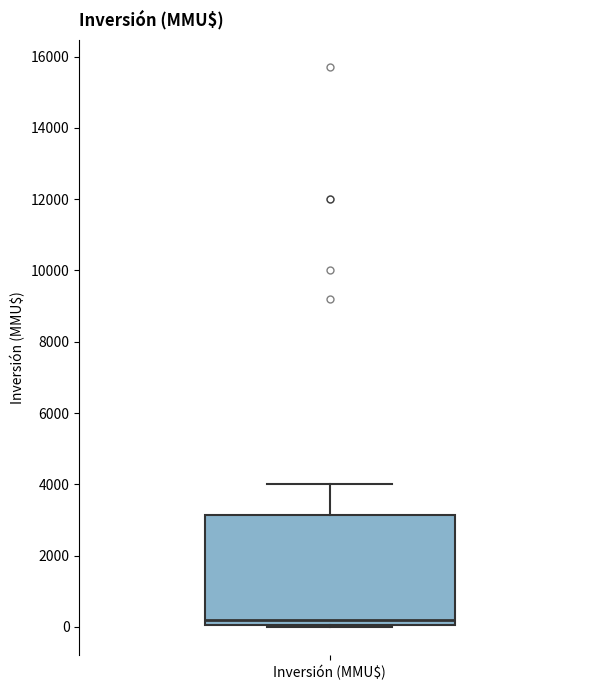

Read this box plot against the y-axis: the position of the median line, the range covered by the box, and the ends of both whiskers. The values are not printed on the chart, so give them approximately, as read against the axis.

median 200, box 0 to 3200, whiskers 0 to 4000